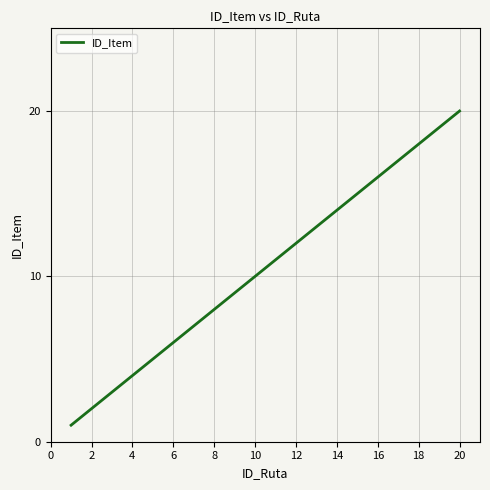

What is the maximum value shown in the chart?

20